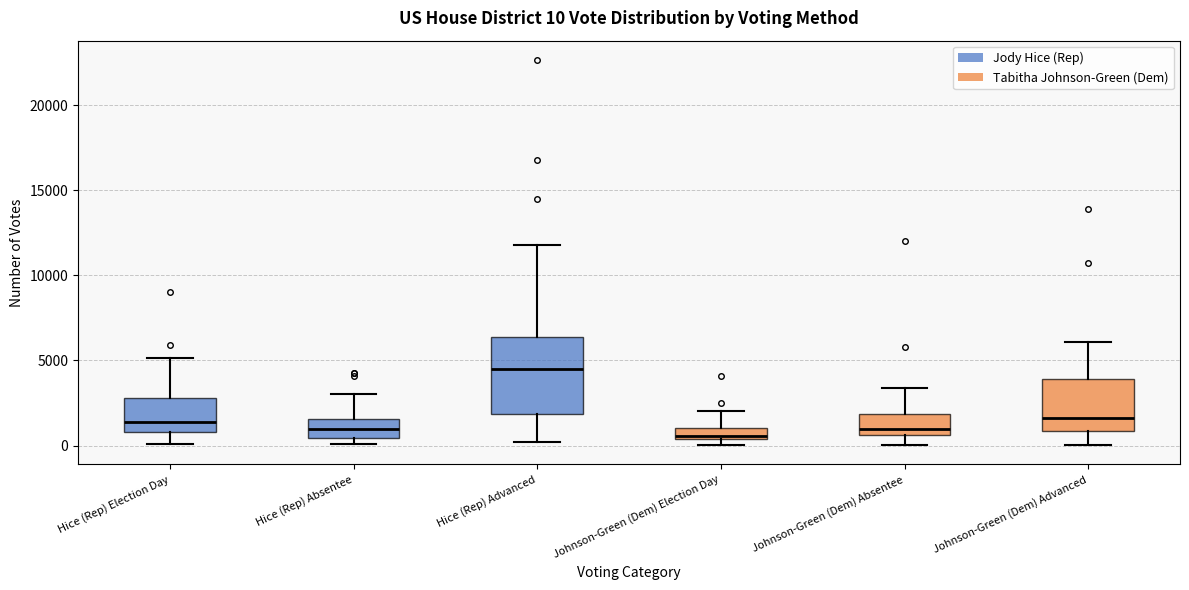

Which box is the tallest, from its lower edge to its upper edge?

Hice (Rep) Advanced